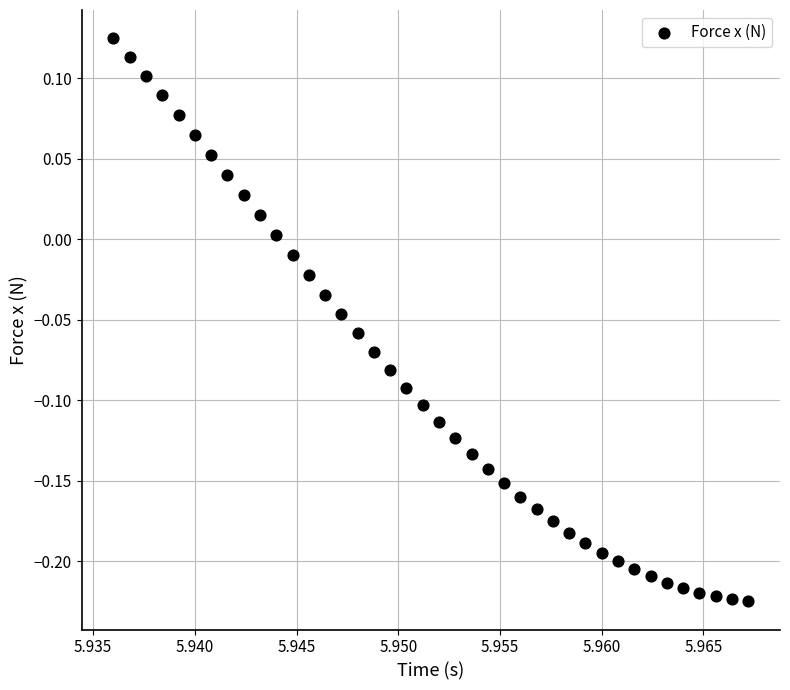

What is the range of Y values (max minus min)?

0.4